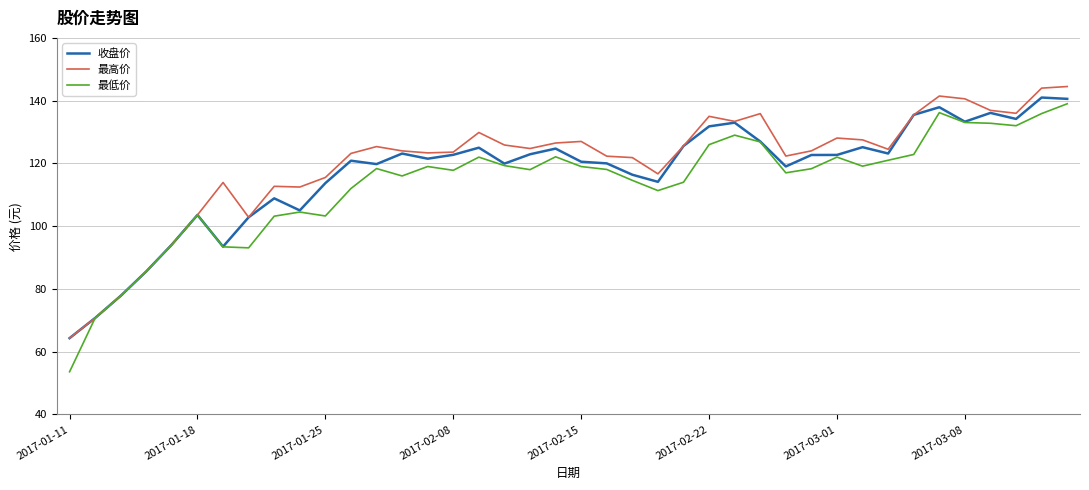

Does the chart display data point markers on the line(s)?

No